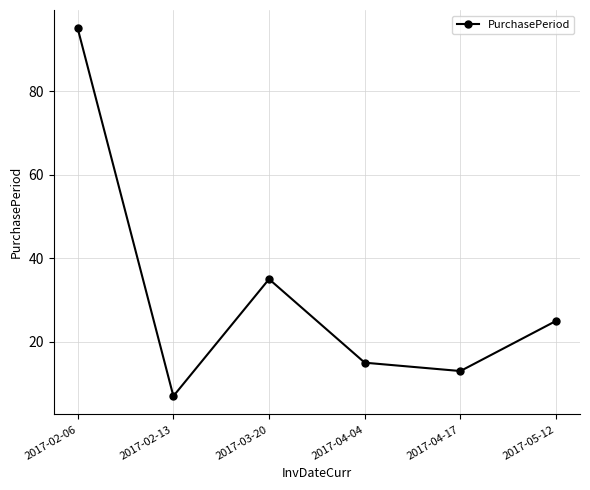

What is the sum of all values?

190